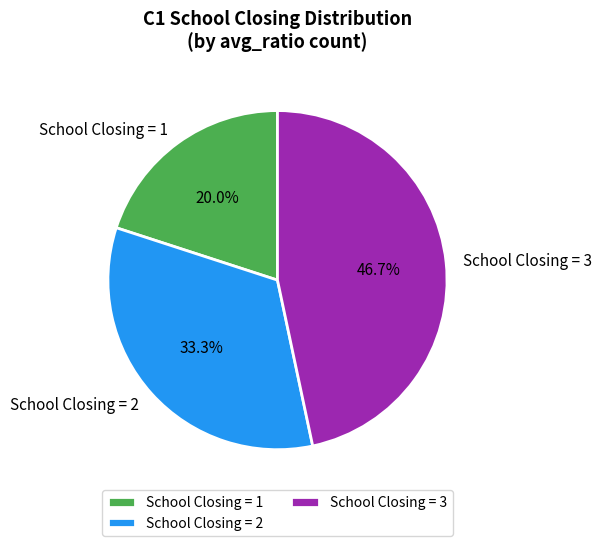

Rank the categories by value from lowest to highest.

School Closing = 1, School Closing = 2, School Closing = 3